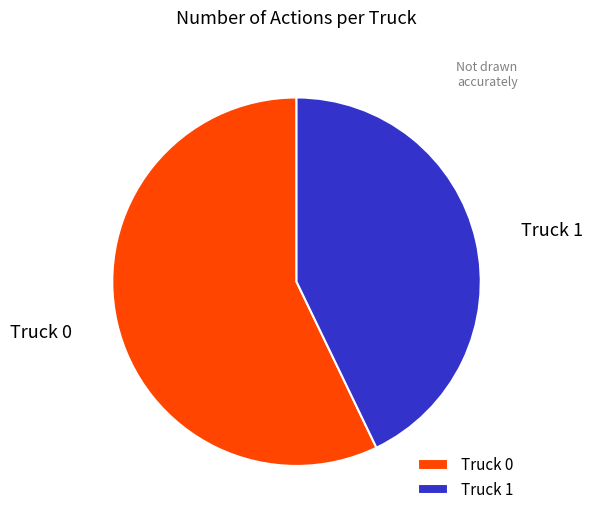

Rank the categories by value from lowest to highest.

Truck 1, Truck 0